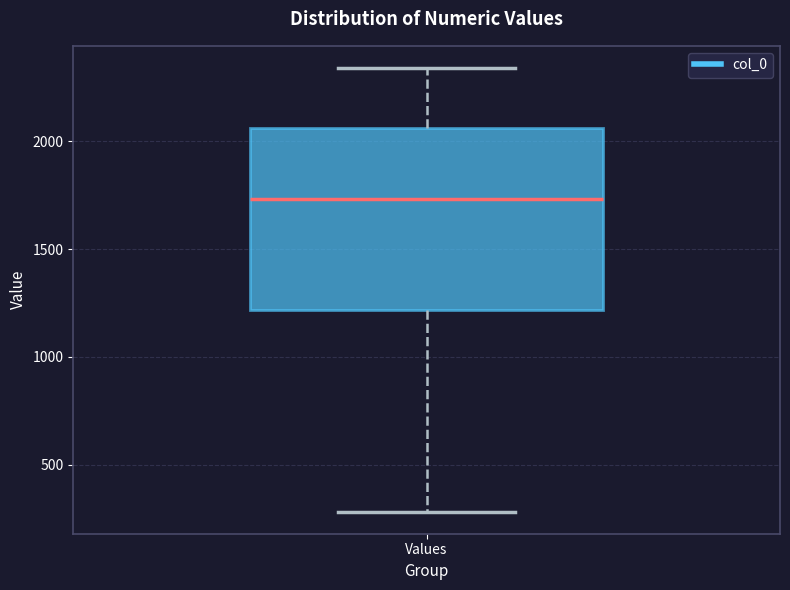

Transcribe this box plot: give where the median line is, the range the box spans, and where the two whiskers end, as read against the y-axis. The values are not printed on the chart, so give them approximately, as read against the axis.

median 1750, box 1200 to 2050, whiskers 300 to 2350